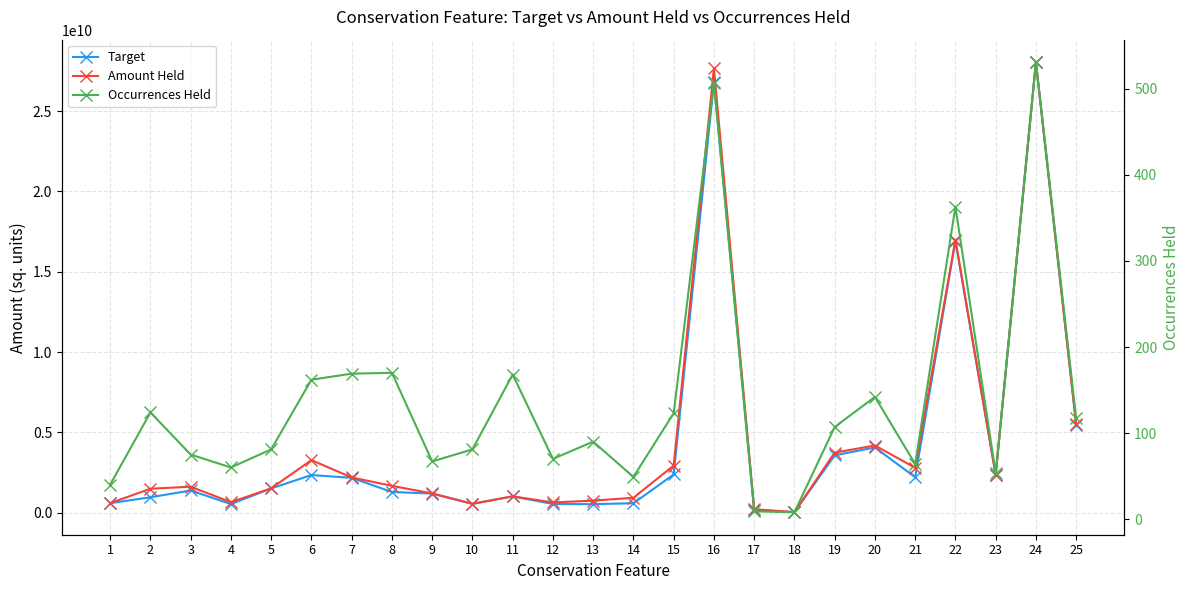

Which category has the lowest value across all series?

18